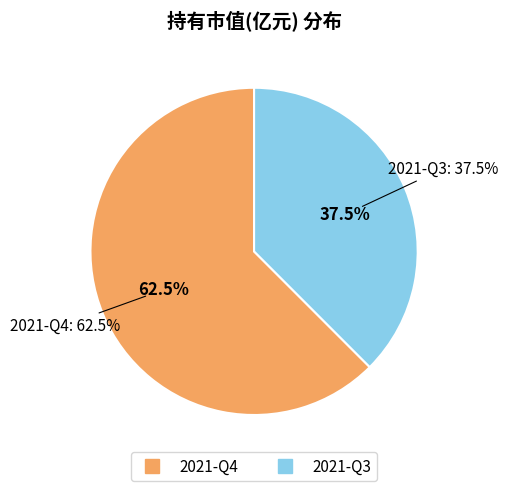

The 2021-Q3 slice represents 38% of the pie. True or false?

True